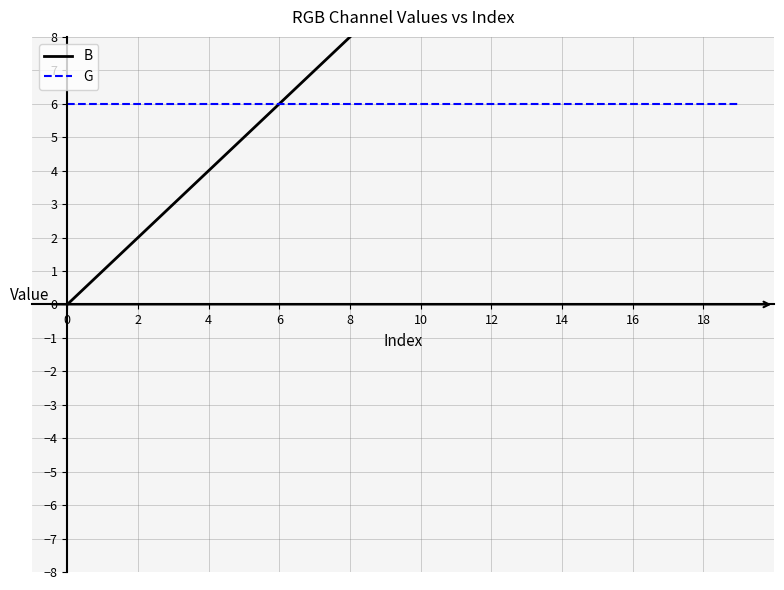

Does the chart have visible grid lines?

Yes